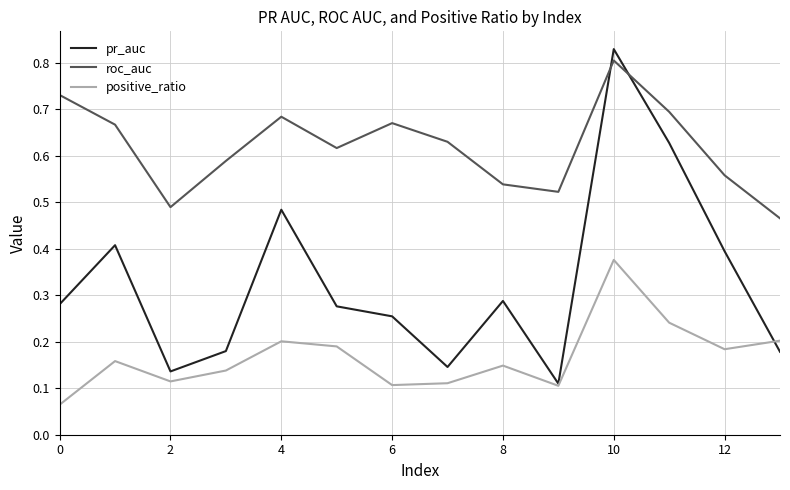

How many categories are shown in the chart?

14